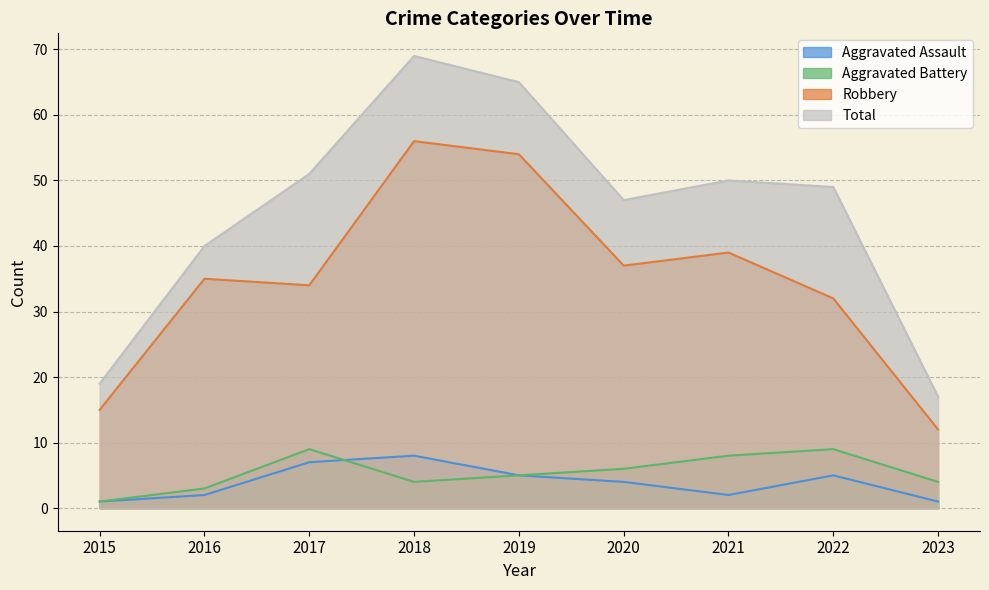

At which label does Aggravated Assault first exceed 4?

2017